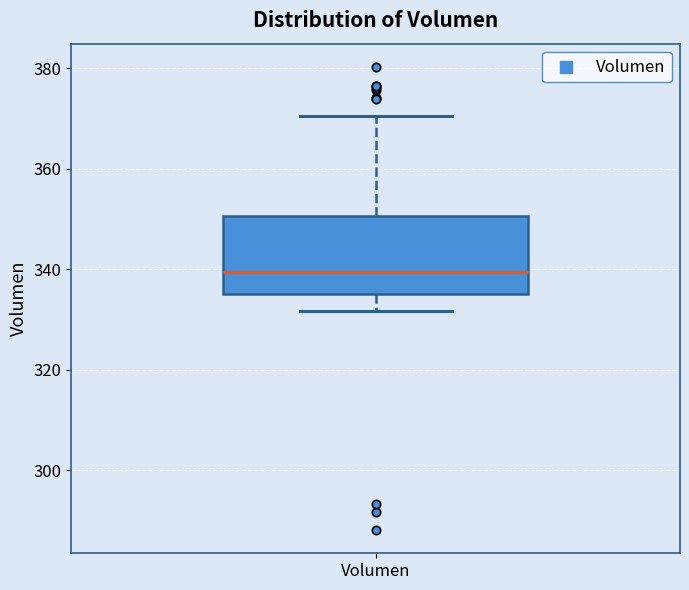

Transcribe this box plot: give where the median line is, the range the box spans, and where the two whiskers end, as read against the y-axis. The values are not printed on the chart, so give them approximately, as read against the axis.

median 340, box 336 to 350, whiskers 332 to 370